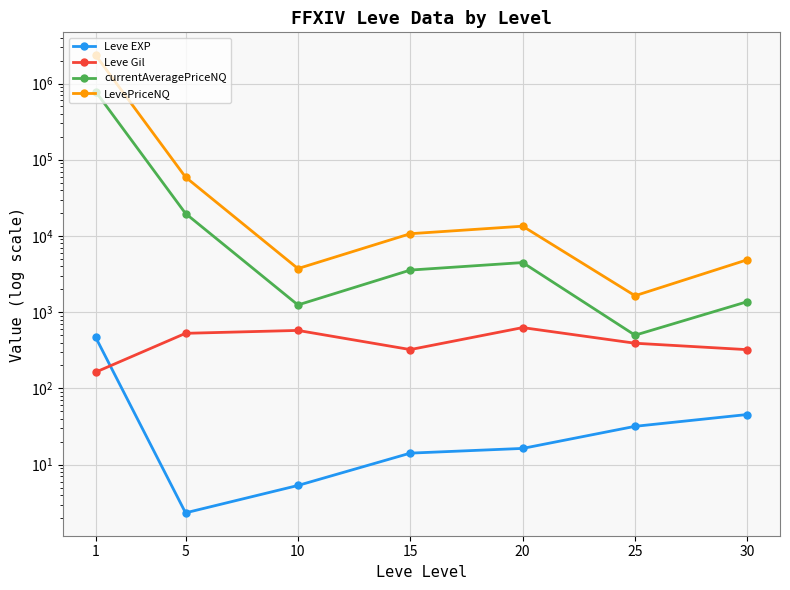

At which category is the sum across all series the highest?

1